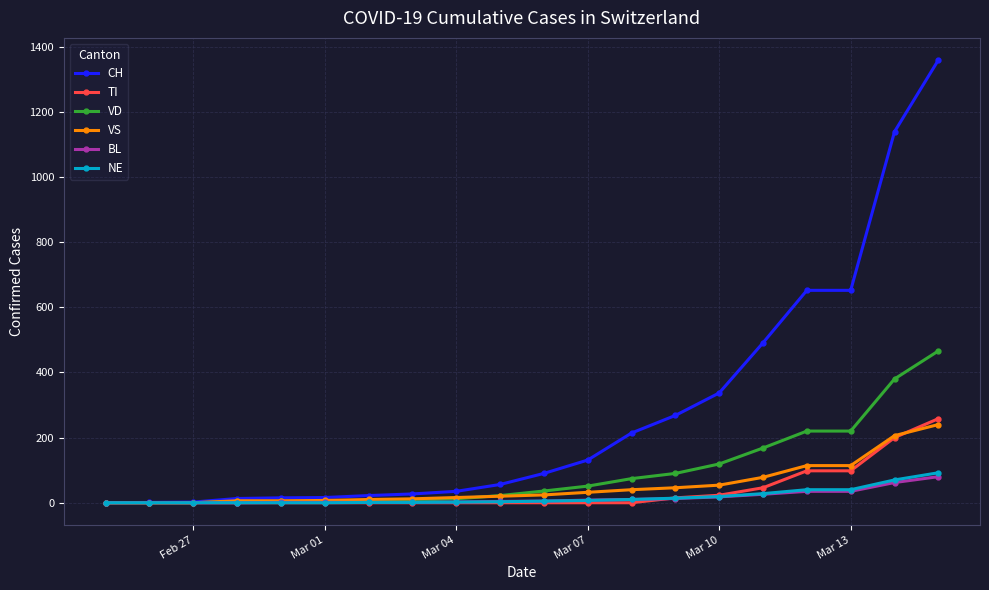

What is the maximum value shown in the chart?

1359